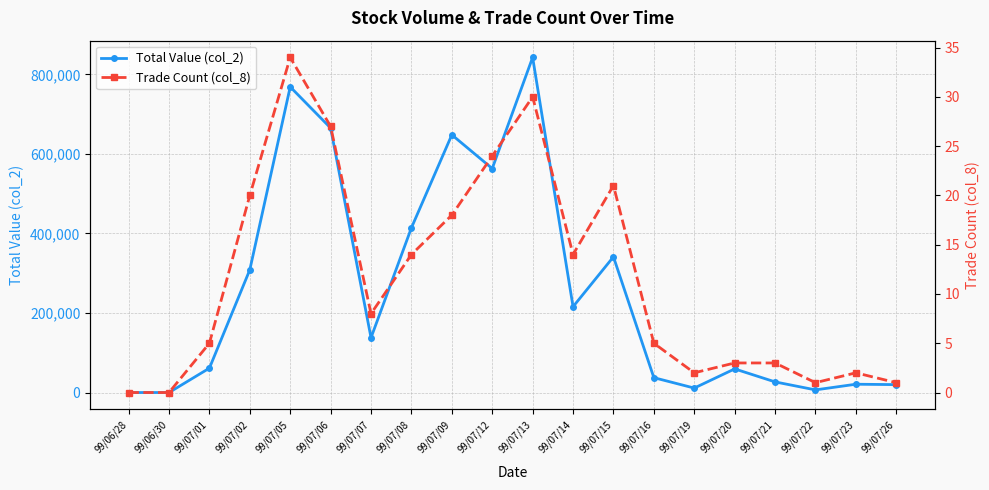

How many series are shown in this chart?

2